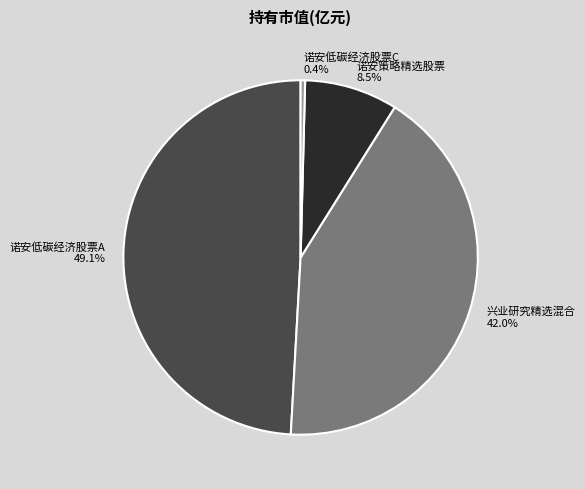

True or false: 诺安低碳经济股票C accounts for 15% of the total.

False